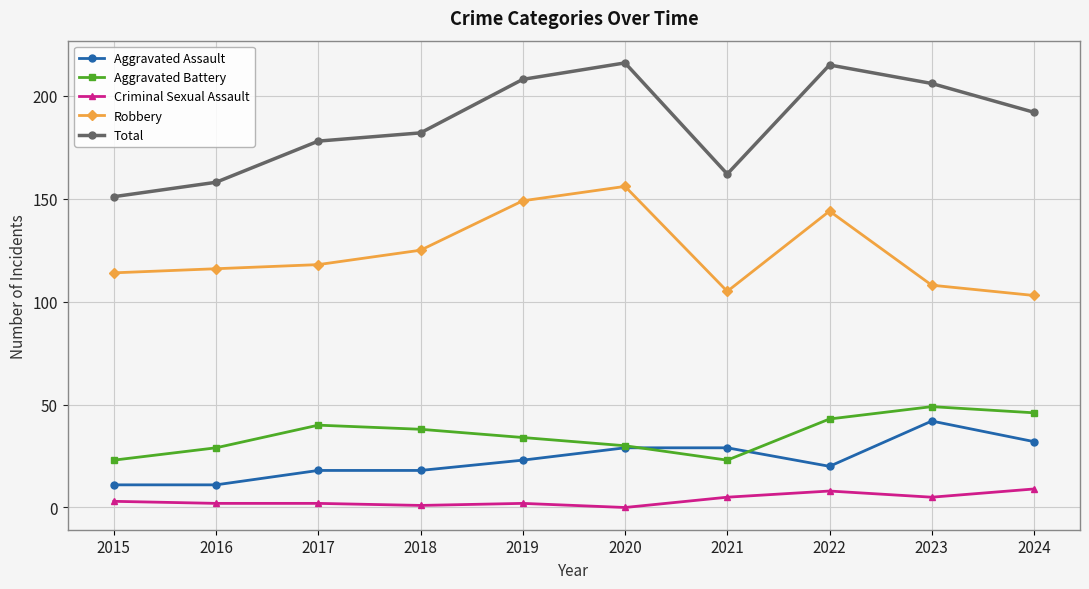

What is the difference between the maximum and minimum values in the Total series?

65